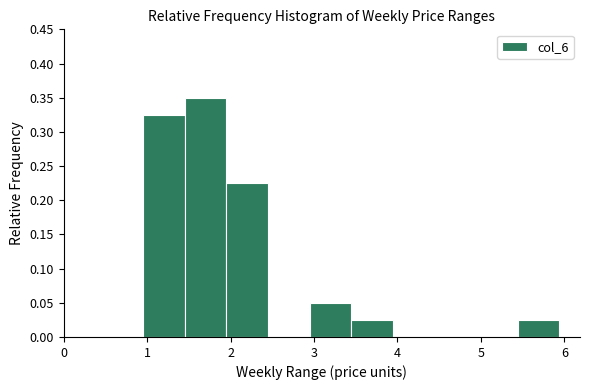

Reading left to right, list every bar in this chart as the range it spans on the x-axis followed by its height. Neither the bar edges nor the heights are printed on the chart, so give them approximately, as read against the axes.

1.0 to 1.5: 0.325
1.5 to 1.9: 0.350
1.9 to 2.4: 0.225
2.4 to 2.9: 0
2.9 to 3.4: 0.050
3.4 to 3.9: 0.025
3.9 to 4.4: 0
4.4 to 4.9: 0
4.9 to 5.4: 0
5.4 to 5.9: 0.025